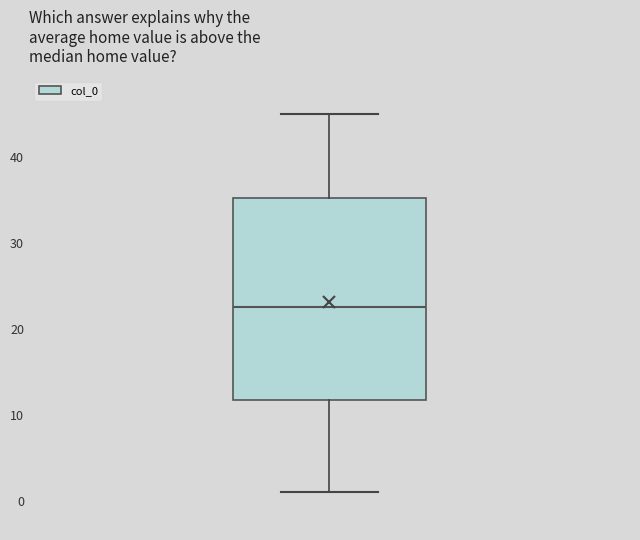

Where is the upper edge of the box on the y-axis? The values are not printed on the chart, so give them approximately, as read against the axis.

35